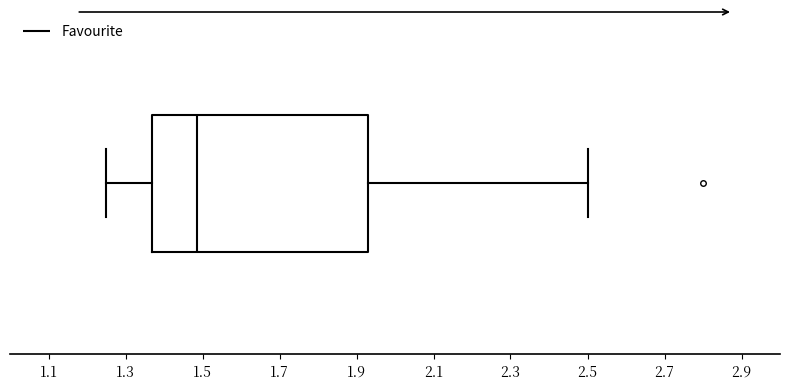

Read this box plot against the x-axis: the position of the median line, the range covered by the box, and the ends of both whiskers. The values are not printed on the chart, so give them approximately, as read against the axis.

median 1.48, box 1.38 to 1.94, whiskers 1.26 to 2.50